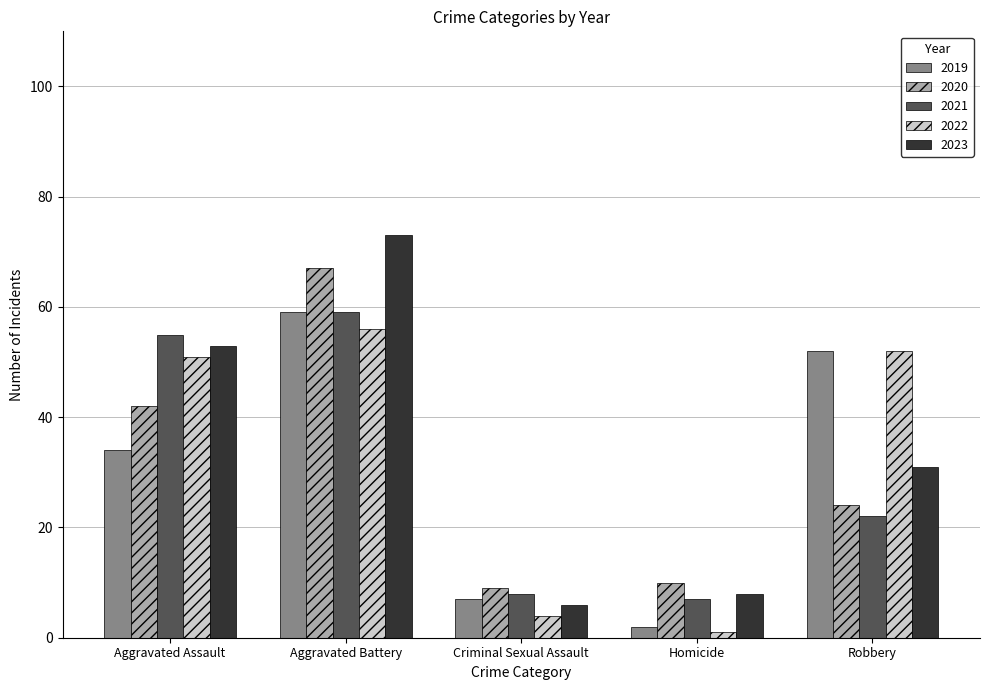

At which label is 2022 closest to 28?

Aggravated Assault